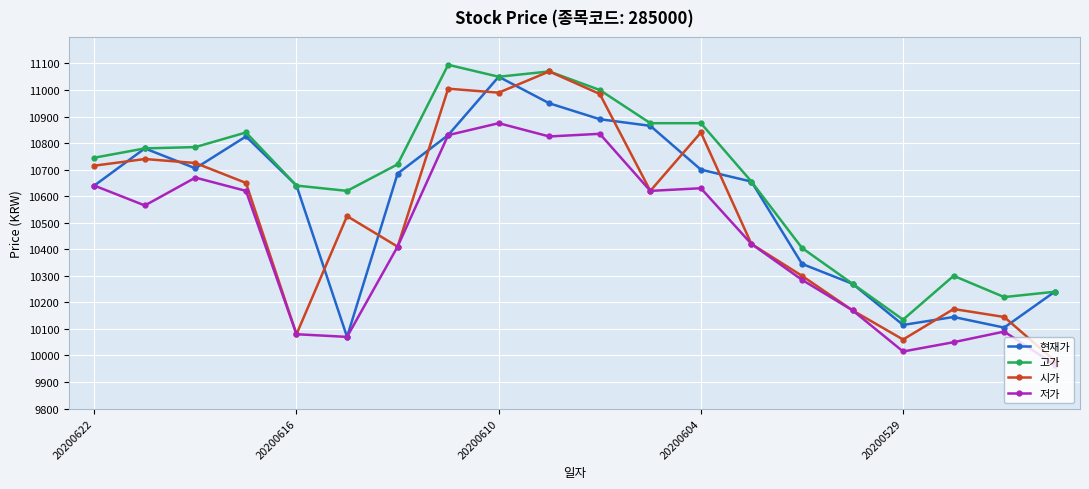

What is the difference between the second highest and minimum values in the 시가 series?

1025